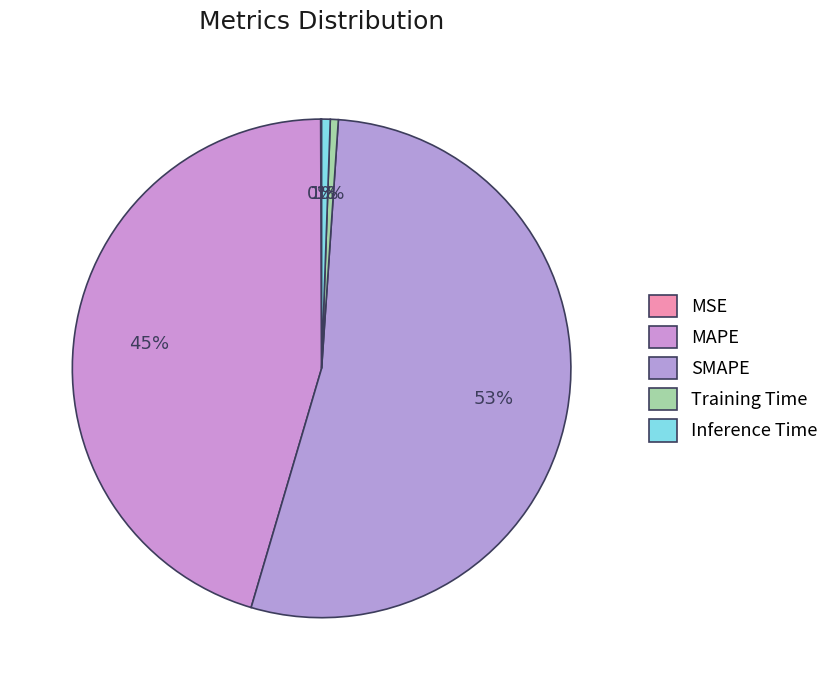

True or false: MAPE accounts for 36% of the total.

False